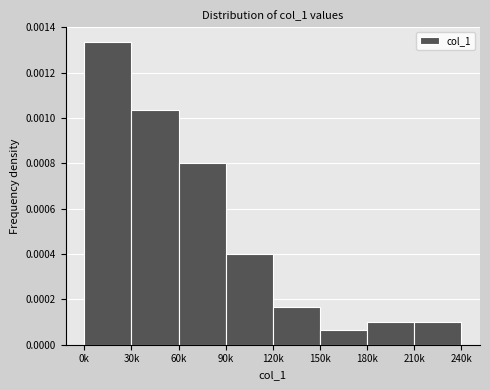

At which label is the value closest to 0?

150k